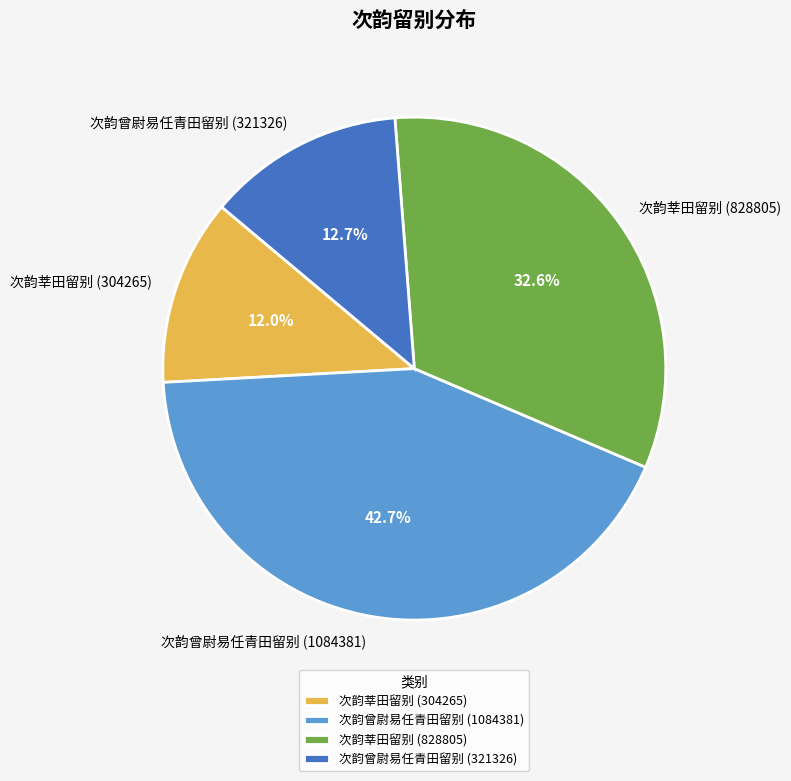

To the nearest percent, what percentage of the pie is 次韵曾尉易任青田留别 (321326)?

13%